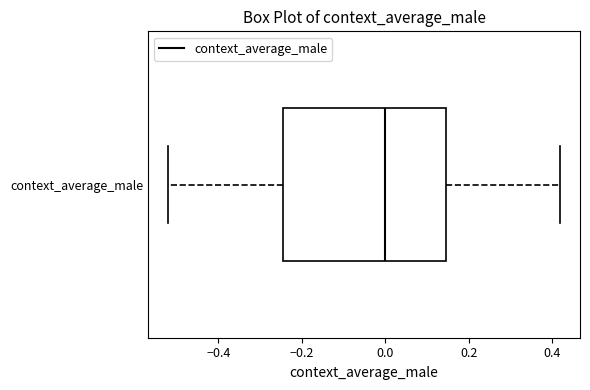

Transcribe this box plot: give where the median line is, the range the box spans, and where the two whiskers end, as read against the x-axis. The values are not printed on the chart, so give them approximately, as read against the axis.

median 0.00, box -0.24 to 0.14, whiskers -0.52 to 0.42